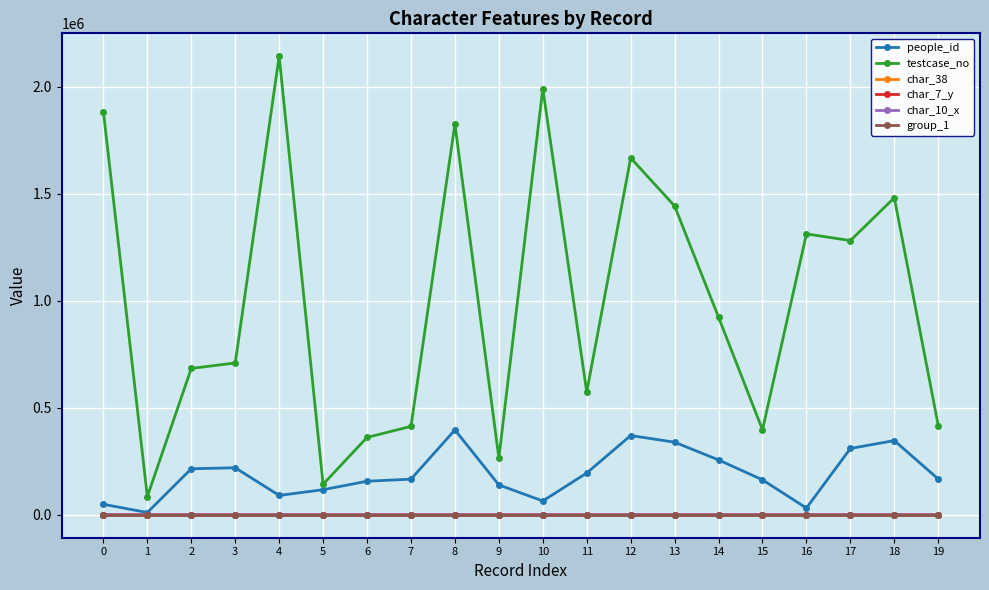

Which series has the largest range (max minus min)?

testcase_no